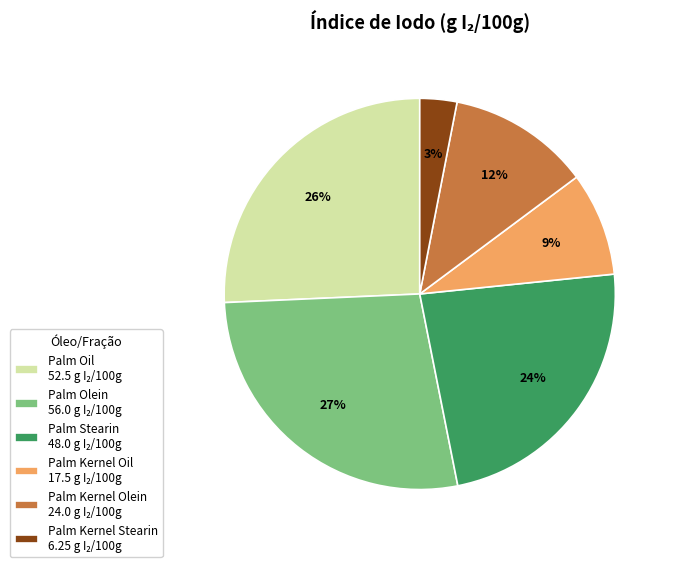

Does any single category account for the majority?

No